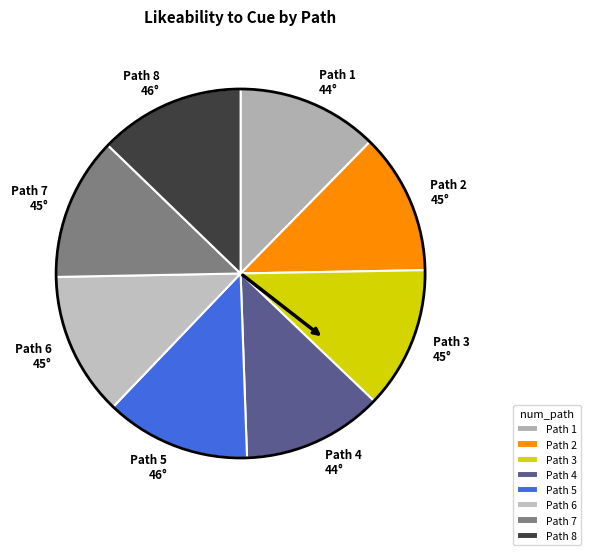

Combined, do Path 8 46° and Path 3 45° account for over 50%?

No